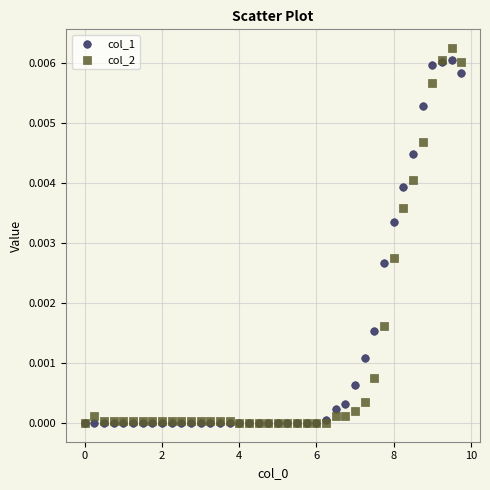

What are all the series names shown in the legend?

col_1, col_2